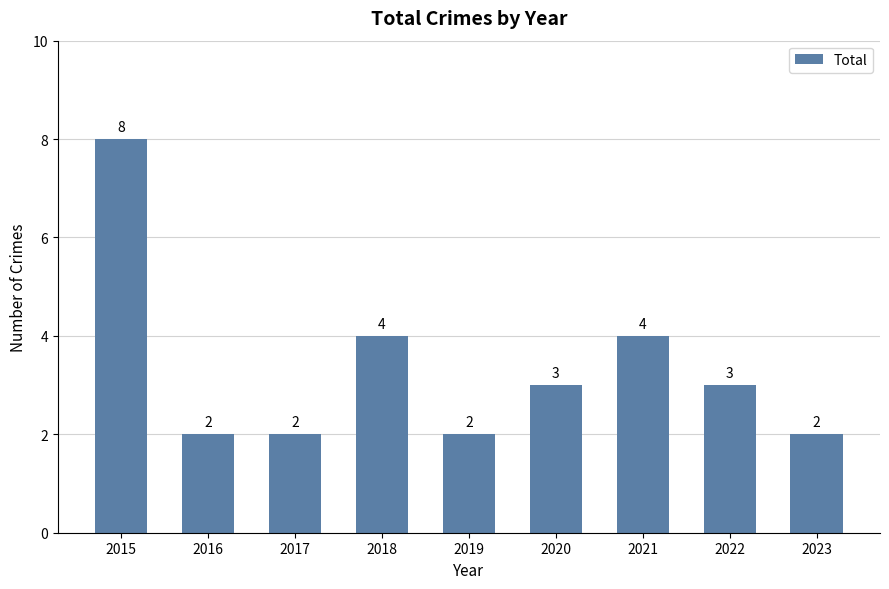

Are the bars horizontal?

No